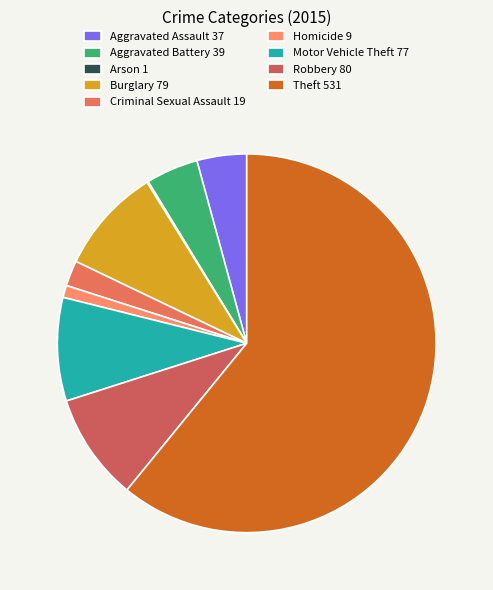

Rank the categories by value from highest to lowest.

Theft 531, Robbery 80, Burglary 79, Motor Vehicle Theft 77, Aggravated Battery 39, Aggravated Assault 37, Criminal Sexual Assault 19, Homicide 9, Arson 1